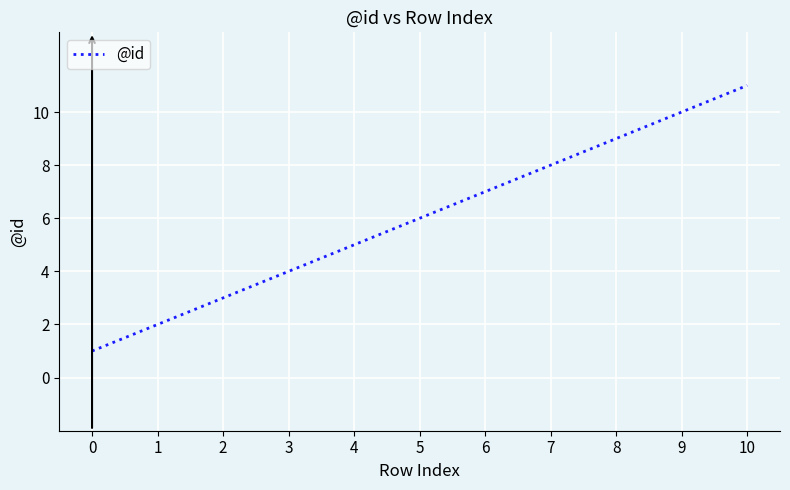

Reading left to right, list all the values displayed in this chart.

0=1	1=2	2=3	3=4	4=5	5=6	6=7	7=8	8=9	9=10	10=11